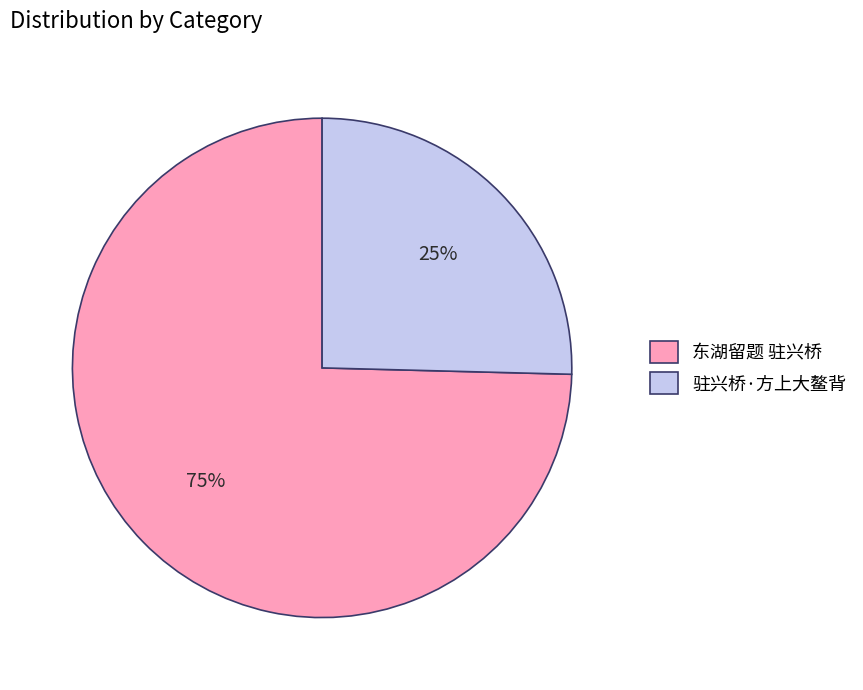

Which slice is the smallest?

驻兴桥·方上大鳌背